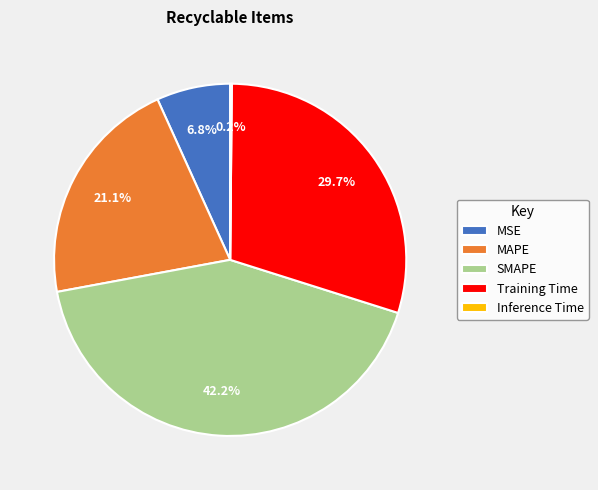

Which slice is the largest?

SMAPE